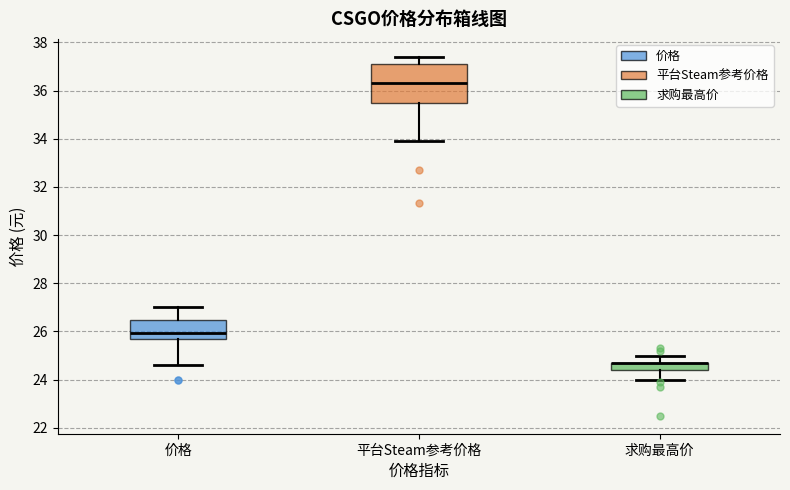

Reading left to right, read every box against the y-axis: the position of its median line, the range the box covers, and the ends of its whiskers. The values are not printed on the chart, so give them approximately, as read against the axis.

价格: median 26.0, box 25.6 to 26.4, whiskers 24.6 to 27.0
平台Steam参考价格: median 36.4, box 35.6 to 37.2, whiskers 34.0 to 37.4
求购最高价: median 24.8 (drawn on the box's upper edge), box 24.4 to 24.8, whiskers 24.0 to 25.0